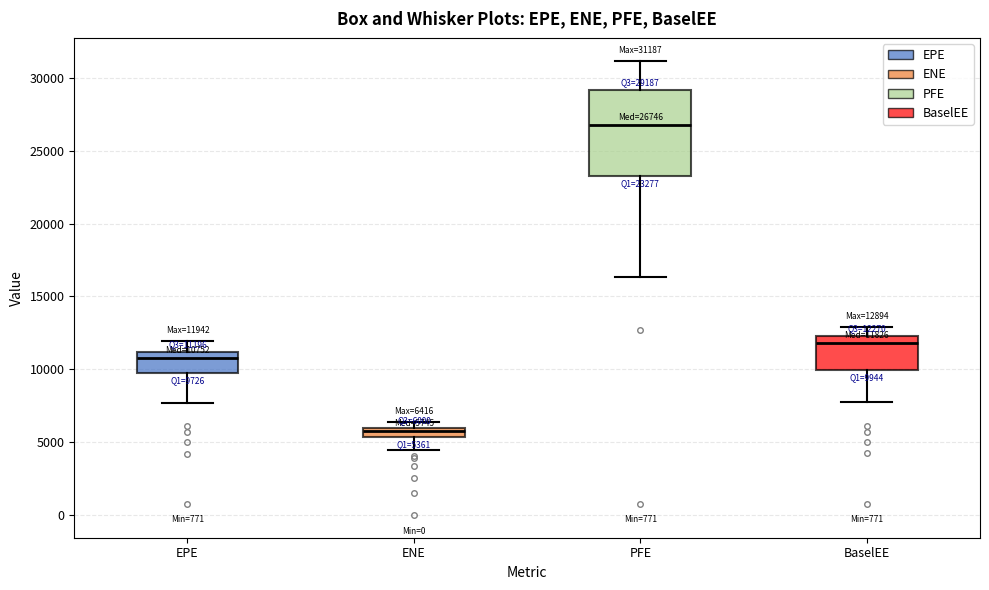

Comparing the boxes themselves (not the whiskers), which one is the tallest?

PFE